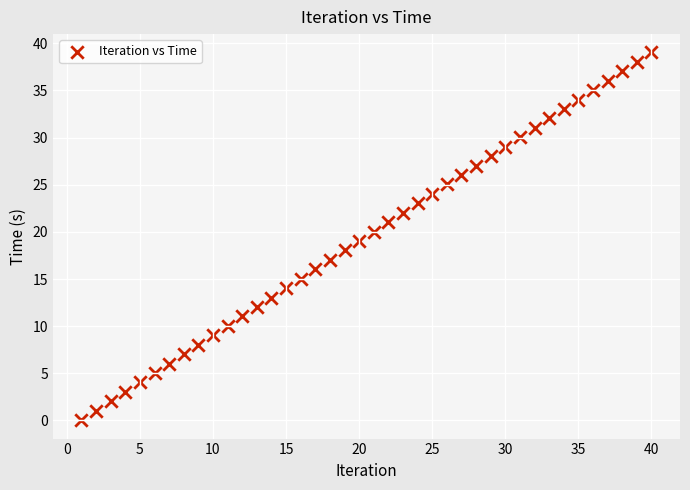

How many points are shown in the scatter plot?

40